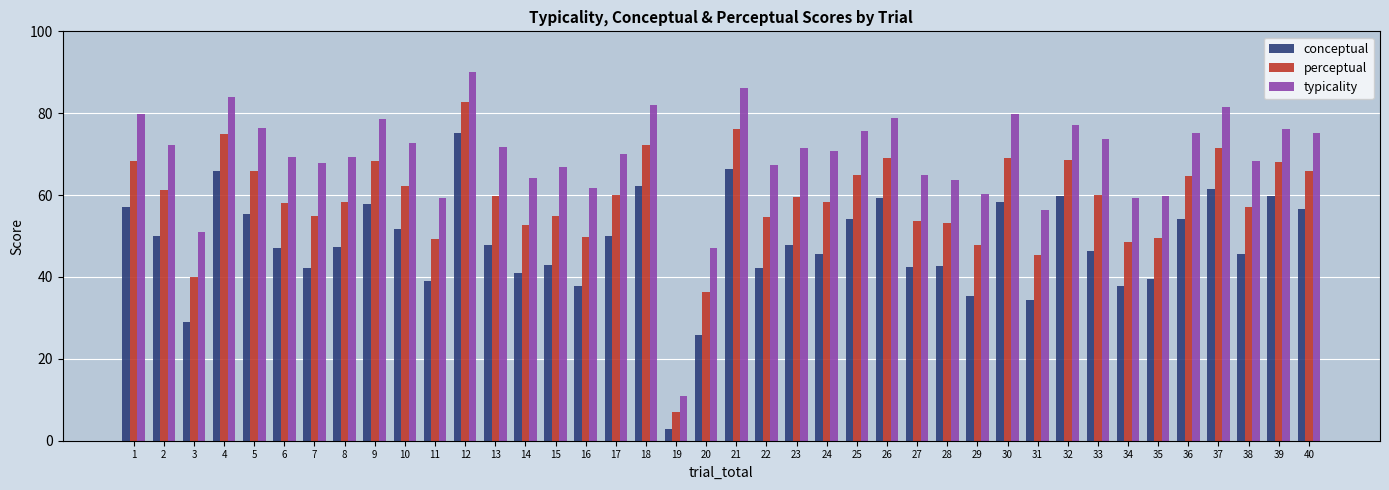

At how many categories does at least one series exceed 17?

39